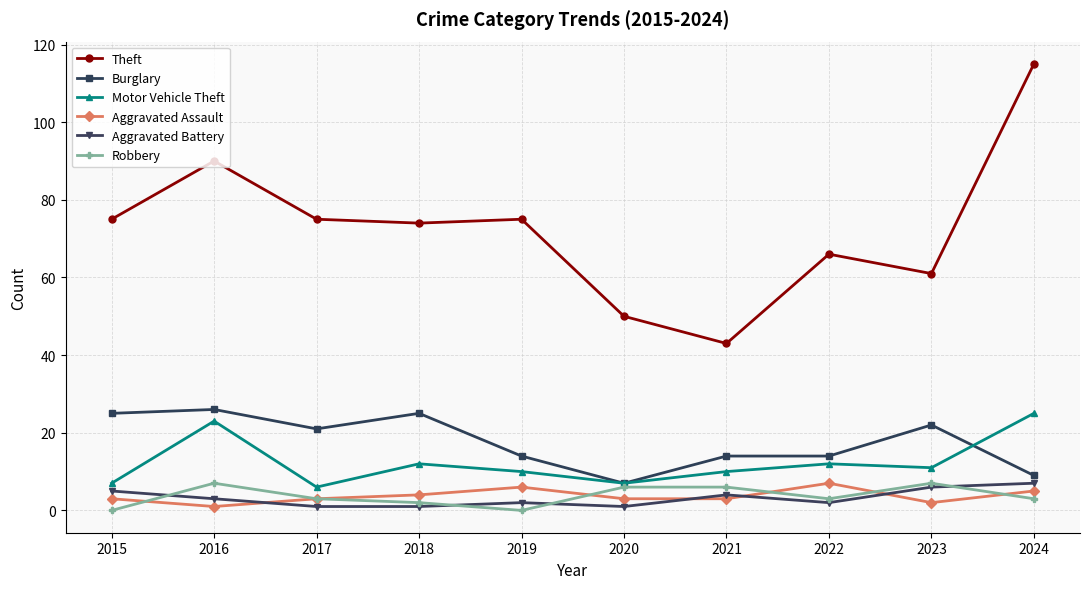

How many categories are shown in the chart?

10